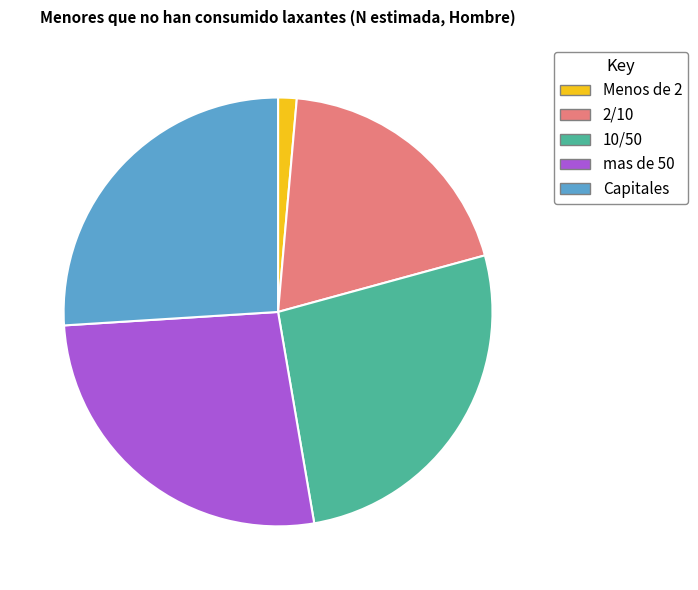

Between Menos de 2 and mas de 50, which is larger?

mas de 50